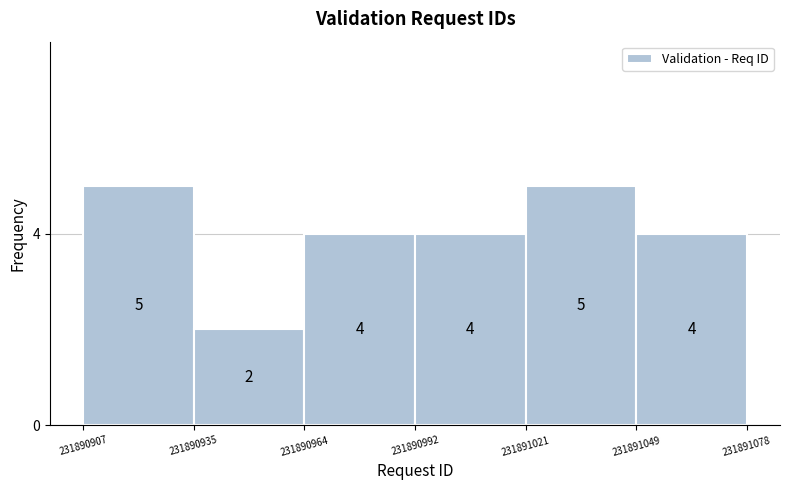

What is the height of the bar covering 231891021 to 231891049 on the x-axis?

5